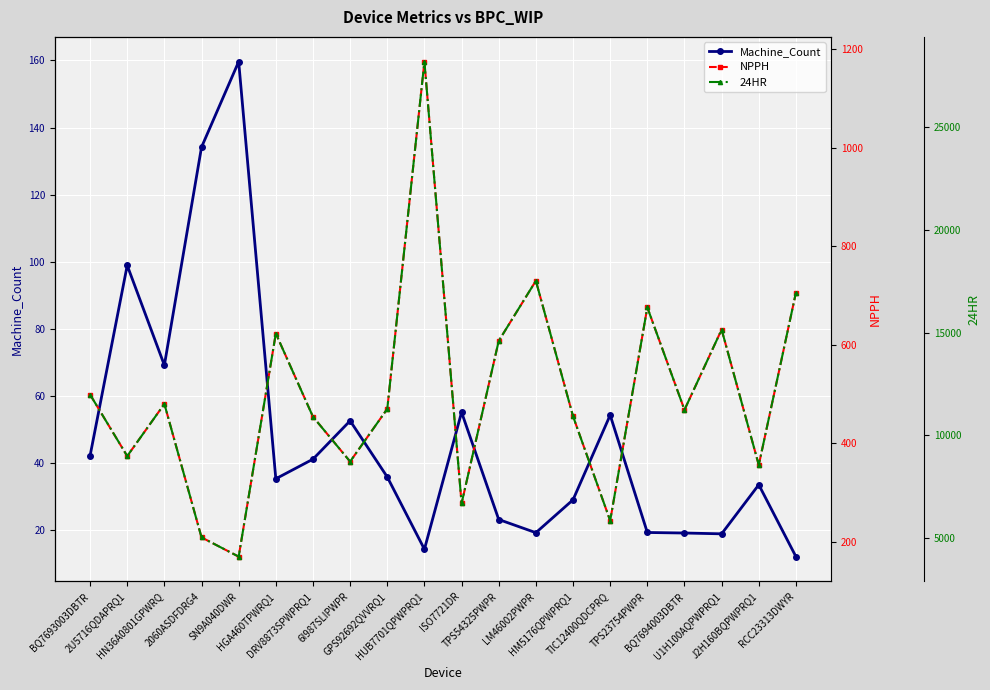

Is the value of Machine_Count at J2H160BQPWPRQ1 greater than the value of 24HR at HM5176QPWPRQ1?

No